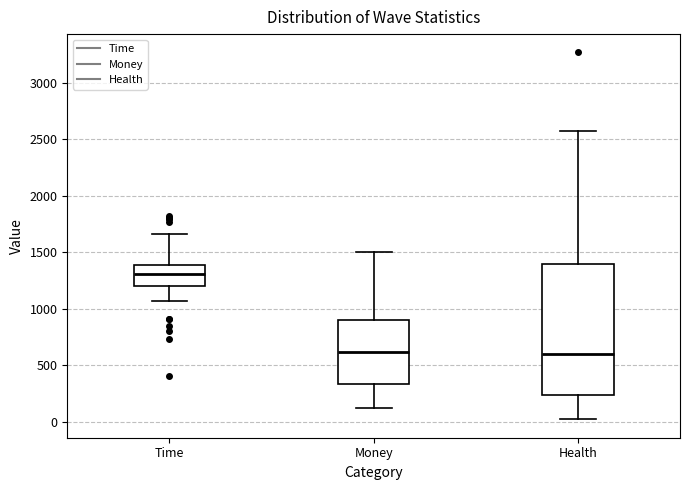

Where does the median line of the box for Time sit on the y-axis? The values are not printed on the chart, so give them approximately, as read against the axis.

1300